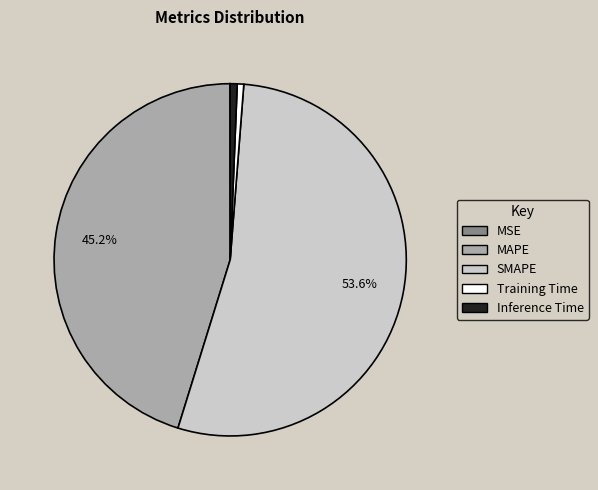

What percentage is NOT represented by SMAPE?

46.4%